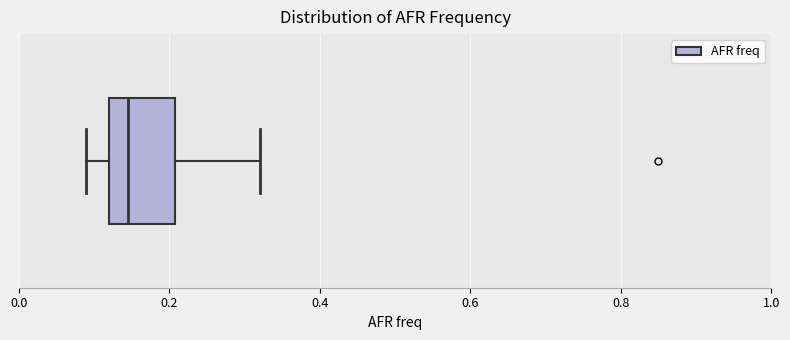

Read this box plot against the x-axis: the position of the median line, the range covered by the box, and the ends of both whiskers. The values are not printed on the chart, so give them approximately, as read against the axis.

median 0.14, box 0.12 to 0.20, whiskers 0.10 to 0.32